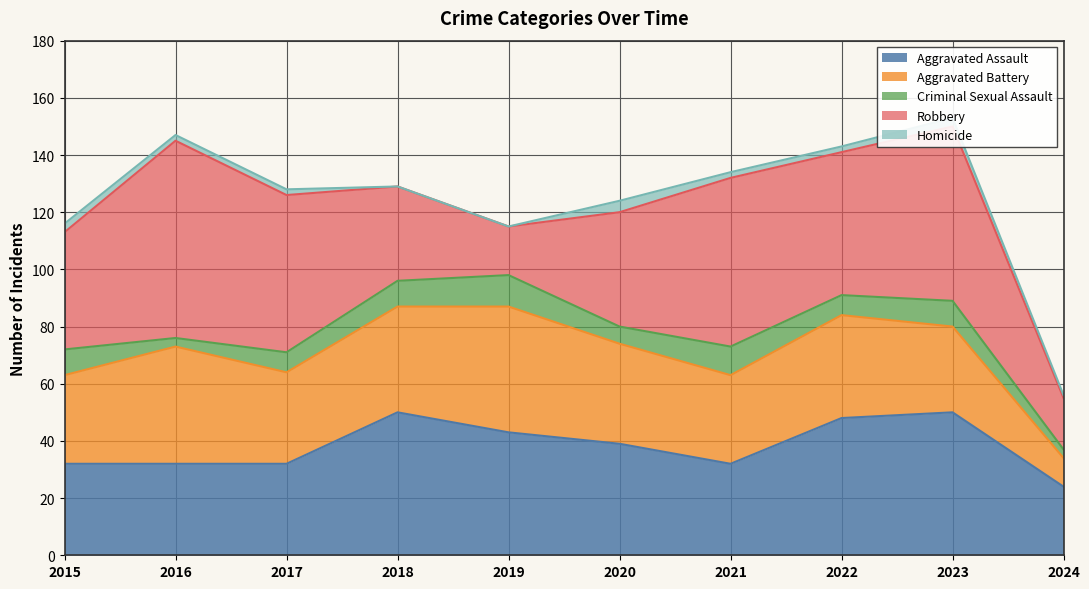

List the labels in order of Criminal Sexual Assault value, smallest first.

2016, 2024, 2020, 2017, 2022, 2015, 2018, 2023, 2021, 2019